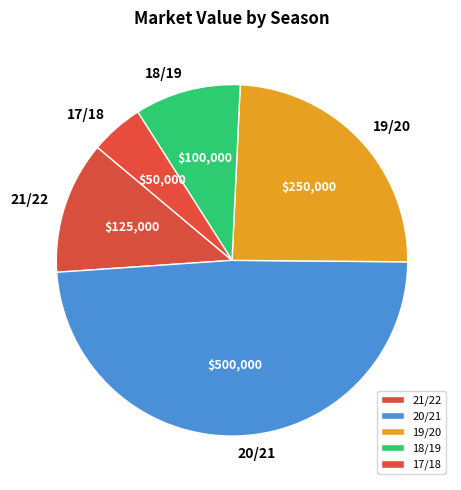

True or false: 17/18 accounts for 5% of the total.

True